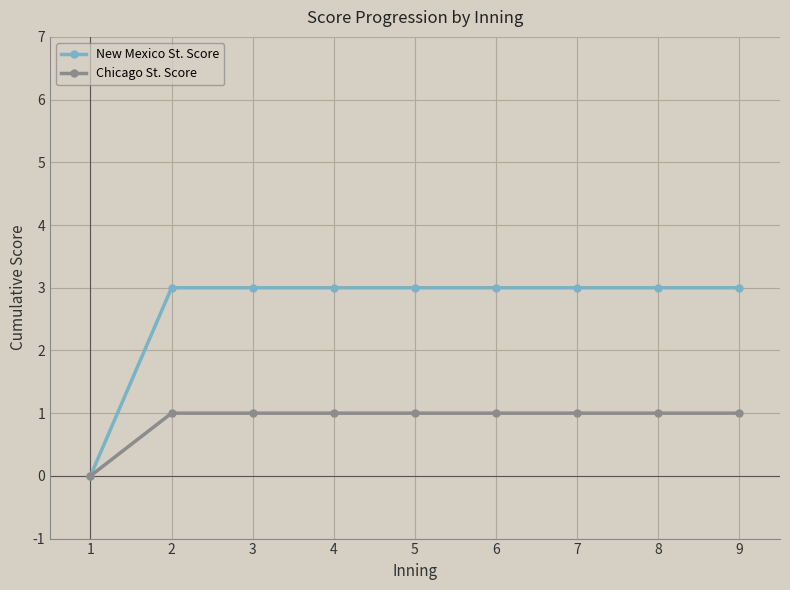

How many lines are shown in the chart?

2